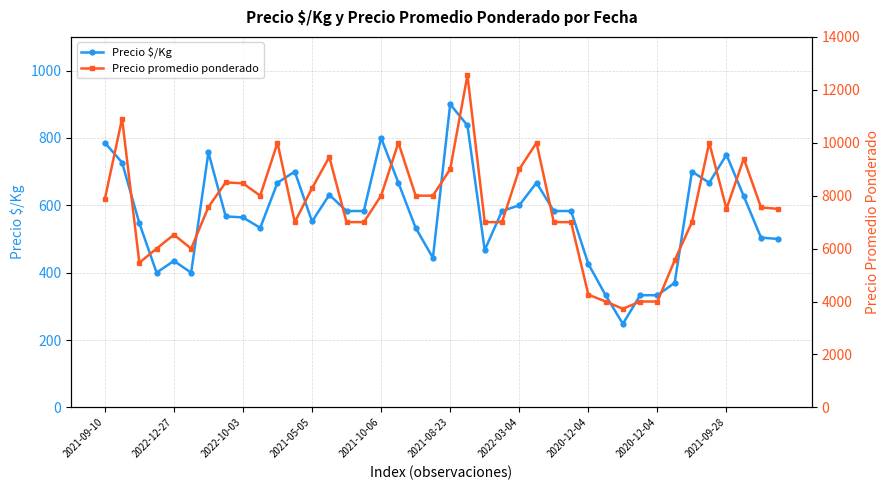

Rank the series by their maximum value, from highest to lowest.

Precio promedio ponderado, Precio $/Kg